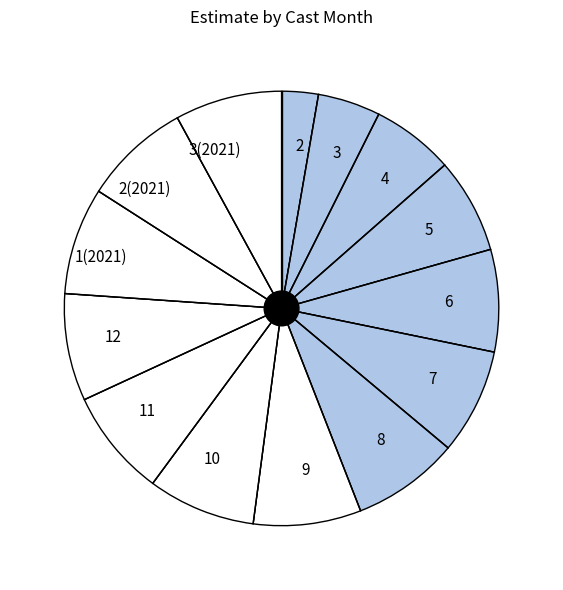

Is it true that 3 is 5% of the pie?

True